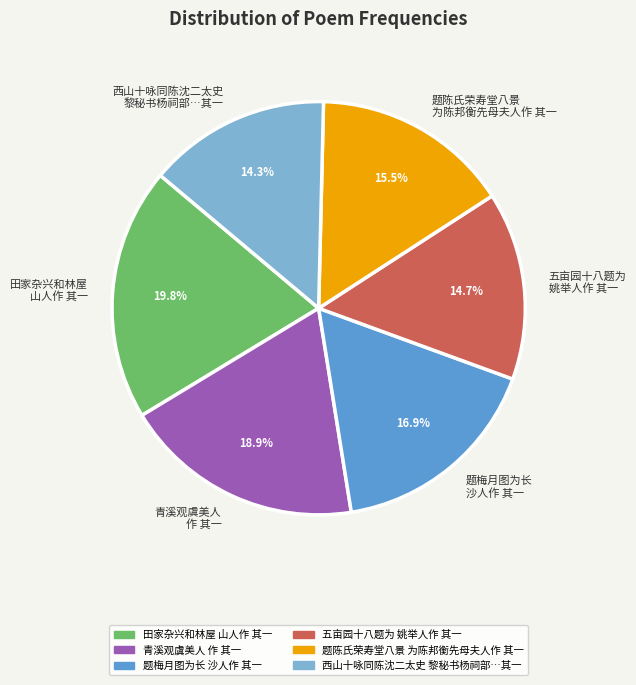

Which has a higher value, 五亩园十八题为 姚举人作 其一 or 题陈氏荣寿堂八景 为陈邦衡先母夫人作 其一?

题陈氏荣寿堂八景 为陈邦衡先母夫人作 其一